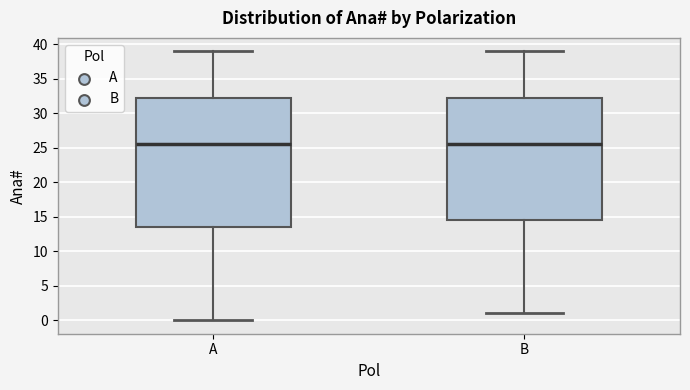

Where does the lower whisker of the box for A end on the y-axis? The values are not printed on the chart, so give them approximately, as read against the axis.

0.0